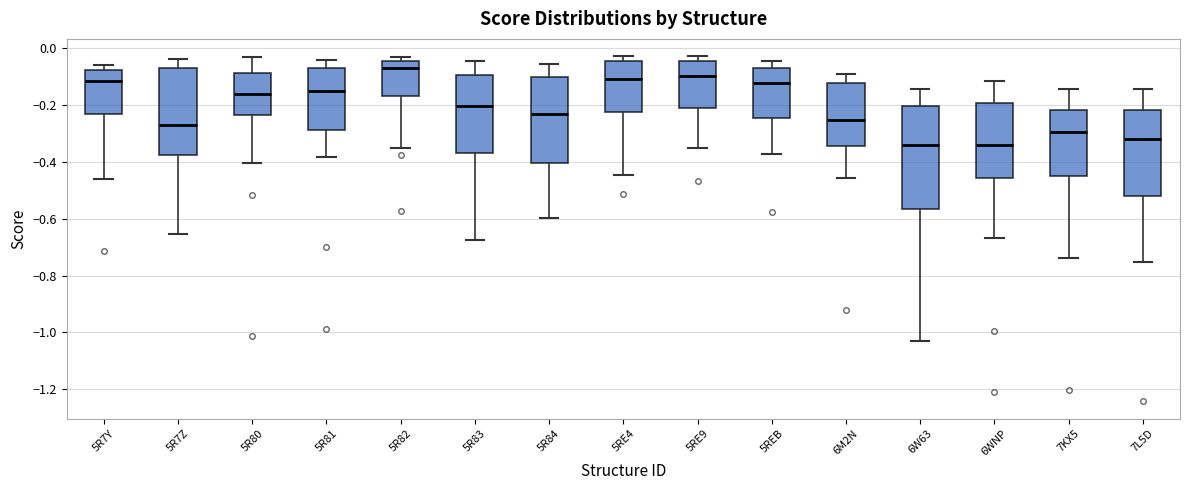

Reading left to right, read every box against the y-axis: the position of its median line, the range the box covers, and the ends of its whiskers. The values are not printed on the chart, so give them approximately, as read against the axis.

5R7Y: median -0.12, box -0.24 to -0.08, whiskers -0.46 to -0.06
5R7Z: median -0.26, box -0.38 to -0.06, whiskers -0.66 to -0.04
5R80: median -0.16, box -0.24 to -0.08, whiskers -0.40 to -0.02
5R81: median -0.16, box -0.28 to -0.08, whiskers -0.38 to -0.04
5R82: median -0.08, box -0.16 to -0.04, whiskers -0.34 to -0.02
5R83: median -0.20, box -0.36 to -0.10, whiskers -0.68 to -0.04
5R84: median -0.24, box -0.40 to -0.10, whiskers -0.60 to -0.06
5RE4: median -0.10, box -0.22 to -0.04, whiskers -0.44 to -0.02
5RE9: median -0.10, box -0.20 to -0.04, whiskers -0.34 to -0.02
5REB: median -0.12, box -0.24 to -0.06, whiskers -0.38 to -0.04
6M2N: median -0.26, box -0.34 to -0.12, whiskers -0.46 to -0.10
6W63: median -0.34, box -0.56 to -0.20, whiskers -1.04 to -0.14
6WNP: median -0.34, box -0.46 to -0.20, whiskers -0.66 to -0.12
7KX5: median -0.30, box -0.44 to -0.22, whiskers -0.74 to -0.14
7L5D: median -0.32, box -0.52 to -0.22, whiskers -0.76 to -0.14